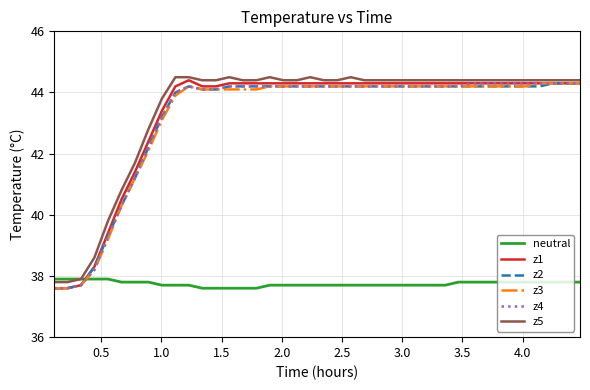

What is the highest value of the z3 series?

44.3